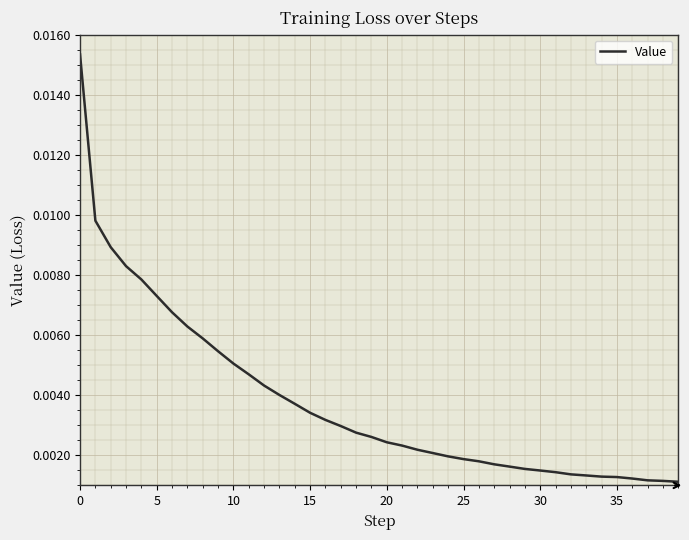

Does the chart have visible grid lines?

Yes